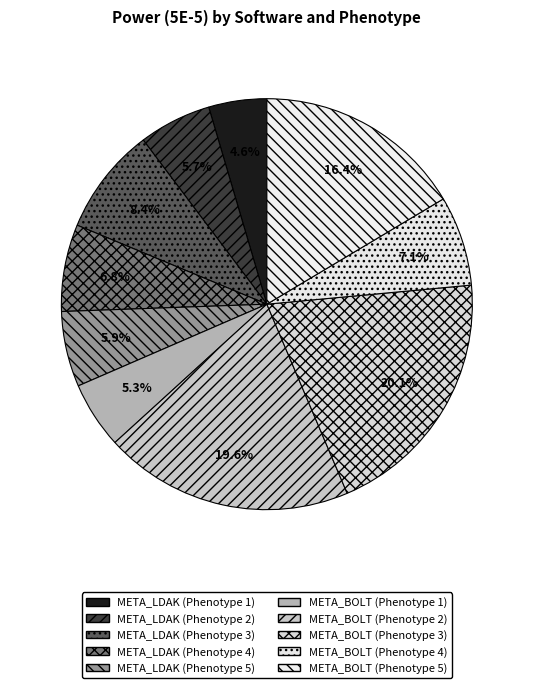

What is the total percentage of META_LDAK (Phenotype 2) and META_BOLT (Phenotype 3)?

25.8%